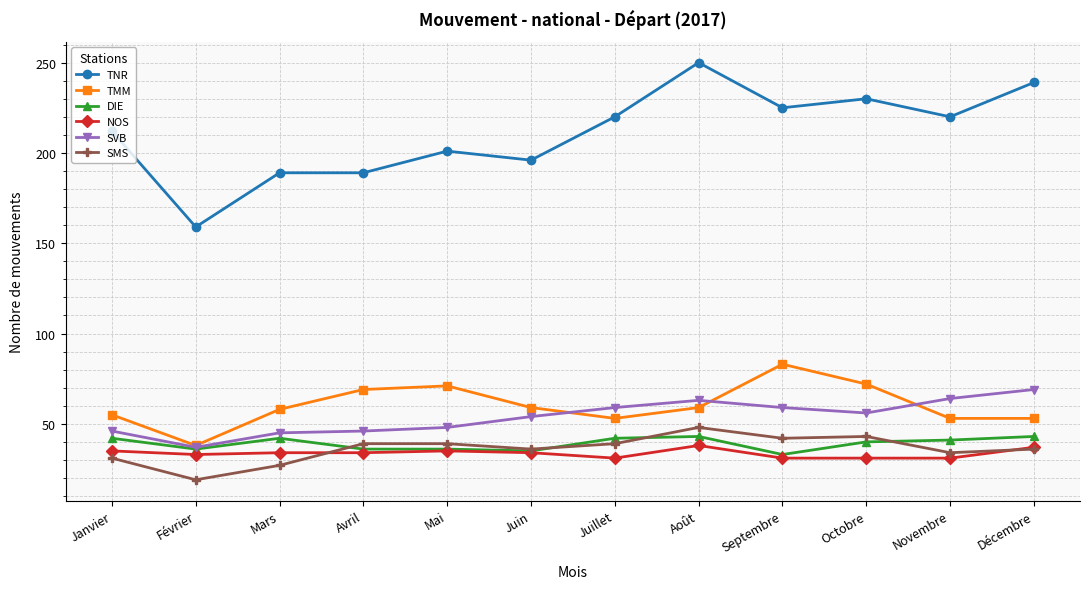

What value does the TMM series have at Juillet, to the nearest 10?

50